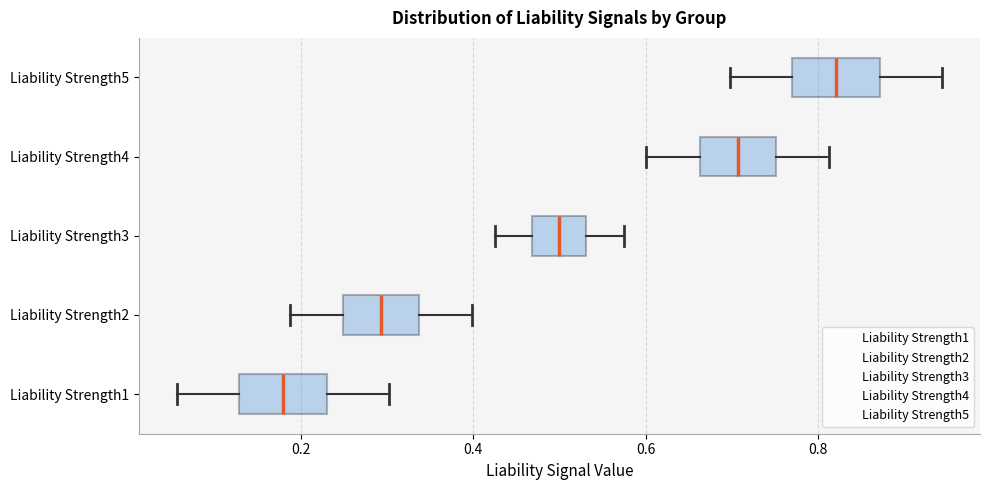

Reading bottom to top, transcribe this box plot: for each box, give where its median line is, the range the box spans, and where its two whiskers end, as read against the x-axis. The values are not printed on the chart, so give them approximately, as read against the axis.

Liability Strength1: median 0.18, box 0.12 to 0.24, whiskers 0.06 to 0.30
Liability Strength2: median 0.30, box 0.24 to 0.34, whiskers 0.18 to 0.40
Liability Strength3: median 0.50, box 0.46 to 0.54, whiskers 0.42 to 0.58
Liability Strength4: median 0.70, box 0.66 to 0.76, whiskers 0.60 to 0.82
Liability Strength5: median 0.82, box 0.76 to 0.88, whiskers 0.70 to 0.94